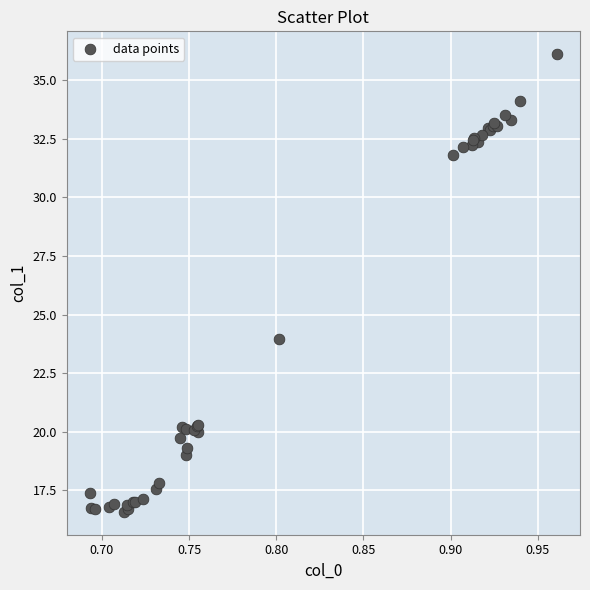

What Y value in the scatter plot is closest to 26?

24.0